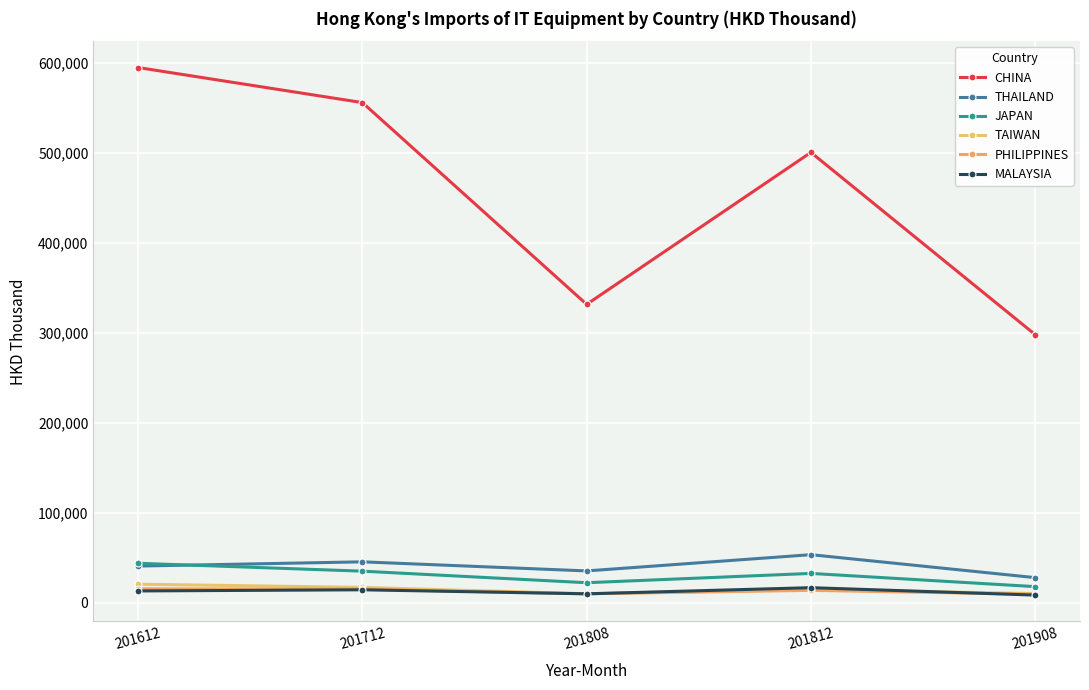

True or false: PHILIPPINES and TAIWAN intersect in this chart.

True